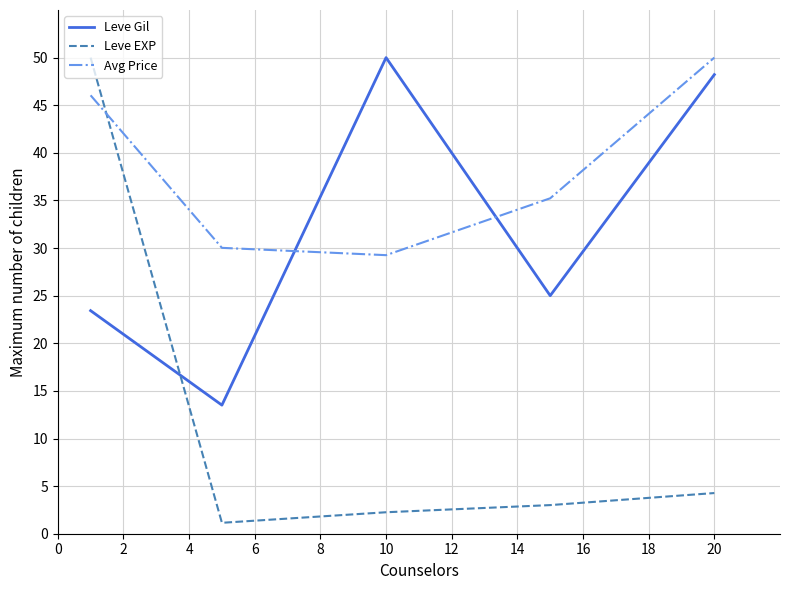

What is the difference between the maximum and second lowest values in the Leve EXP series?

47.7